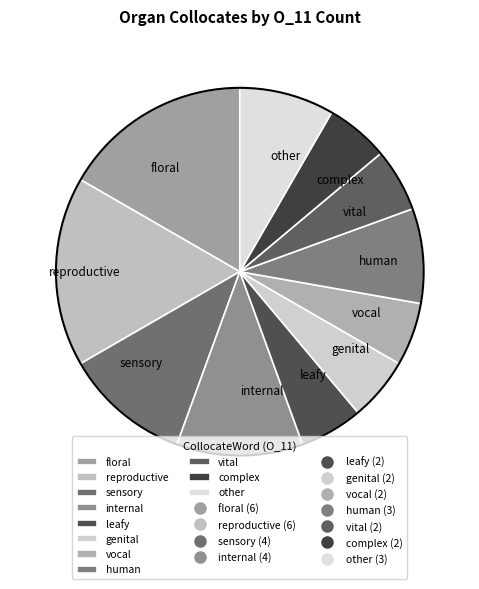

The genital slice represents 6% of the pie. True or false?

True